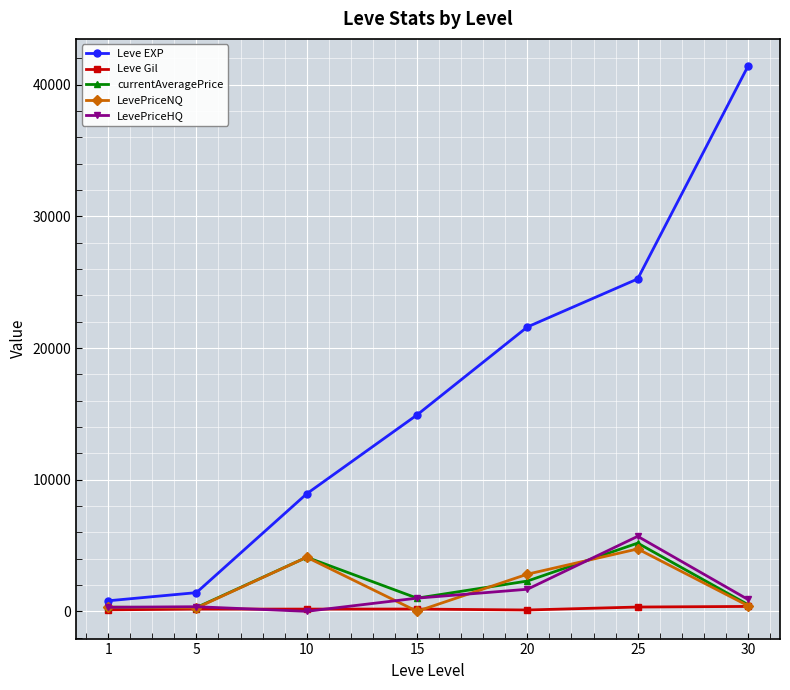

Between 5 and 20, which series saw the biggest shift?

Leve EXP